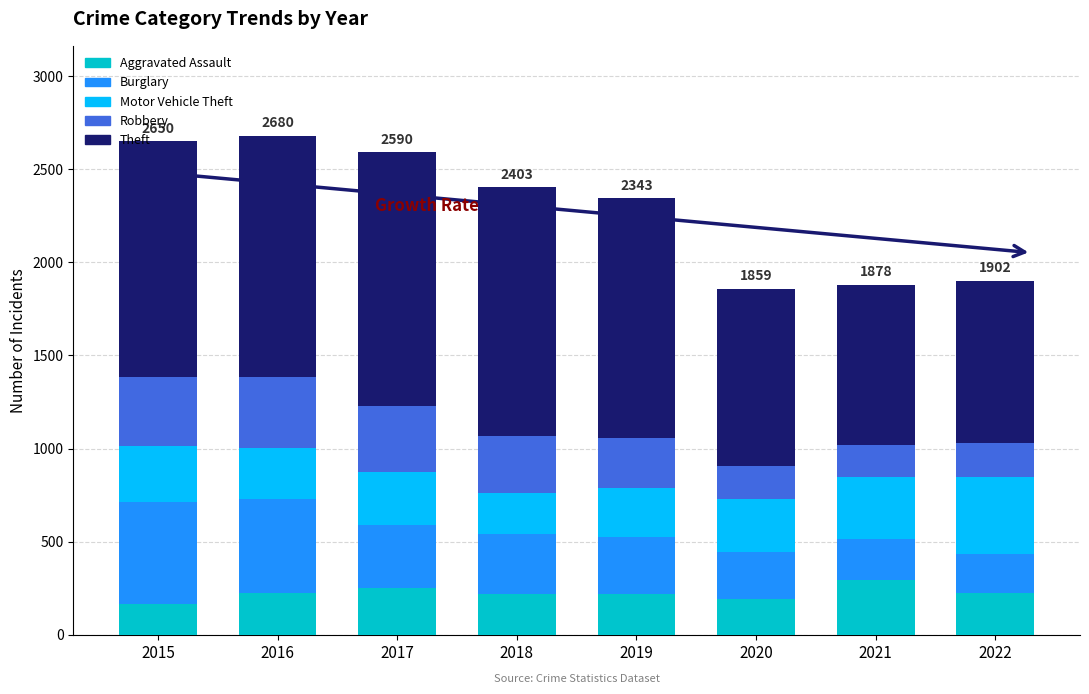

What is the sum of all Aggravated Assault values?

1790